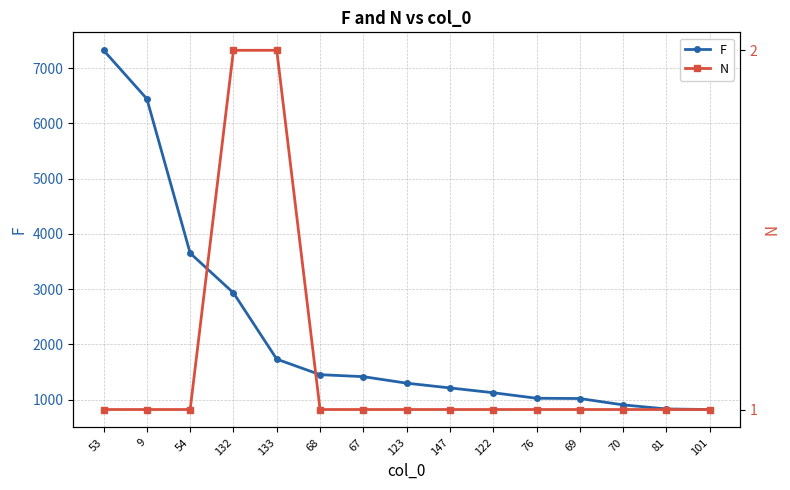

Which category has the highest value across all series?

53